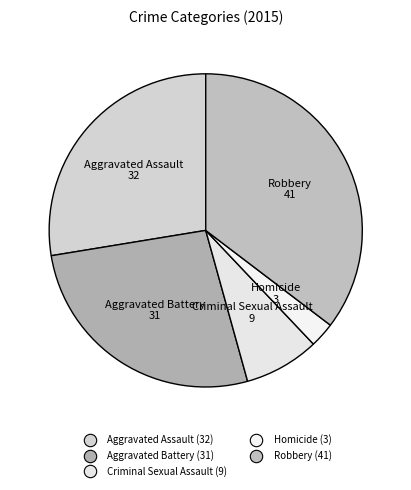

Between Aggravated Assault and Aggravated Battery, which is larger?

Aggravated Assault